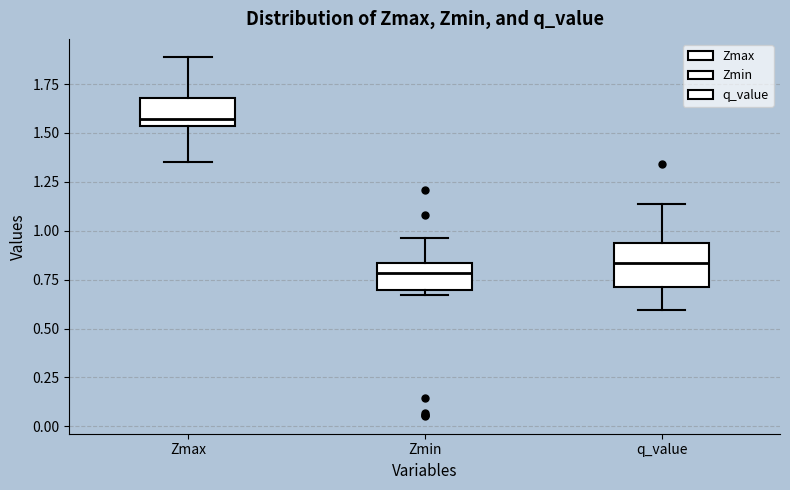

Which box's median line is the lowest?

Zmin